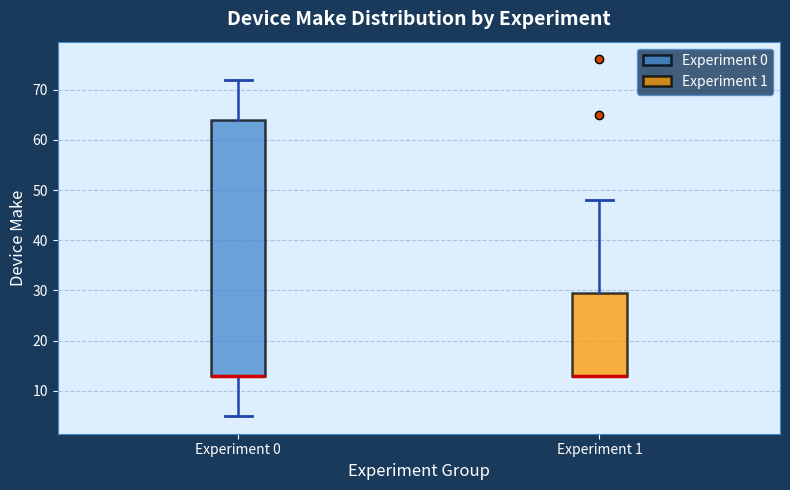

Where is the lower edge of the box for Experiment 1 on the y-axis? The values are not printed on the chart, so give them approximately, as read against the axis.

13